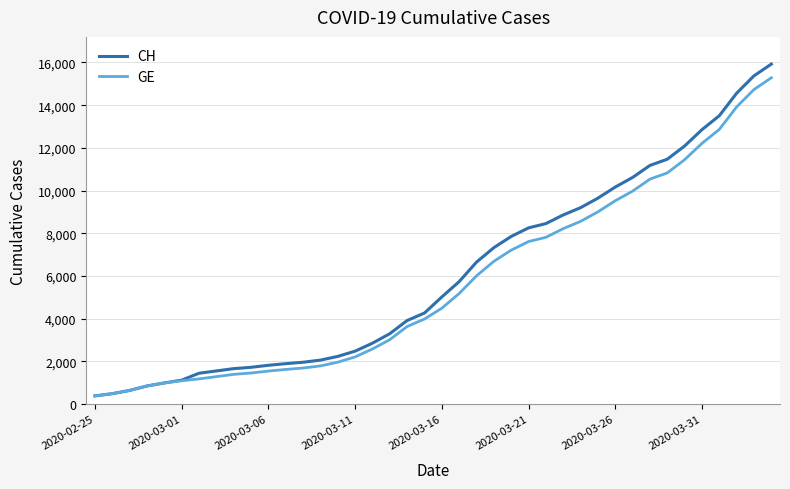

Which series has the largest total across all categories?

CH